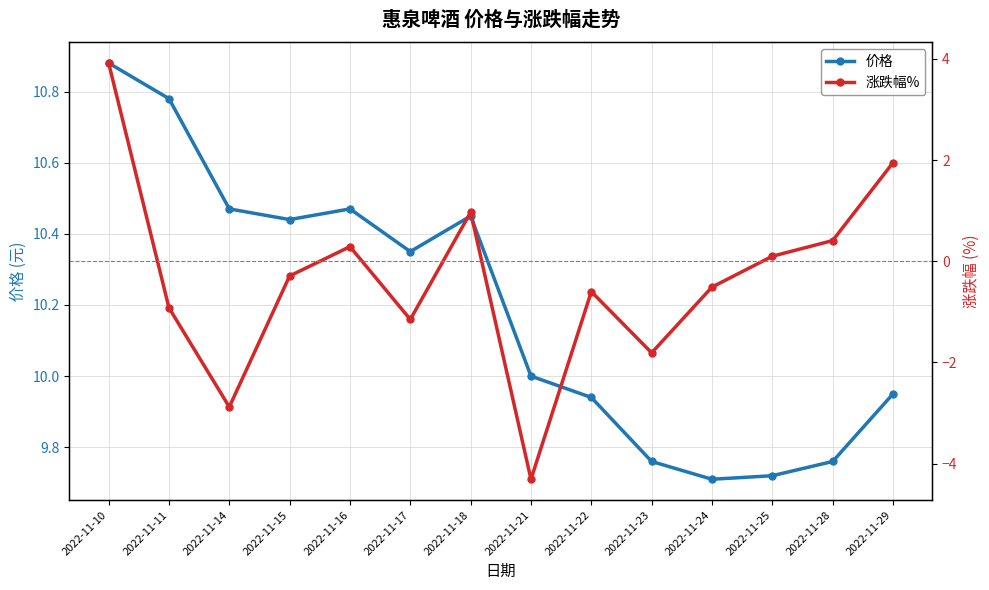

What is the difference between the second highest and second lowest values in the 涨跌幅% series?

4.8